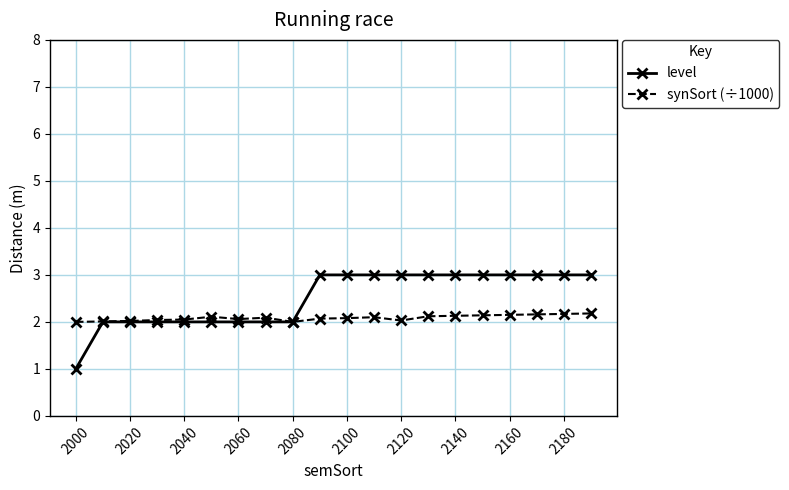

Which series has the largest total across all categories?

level